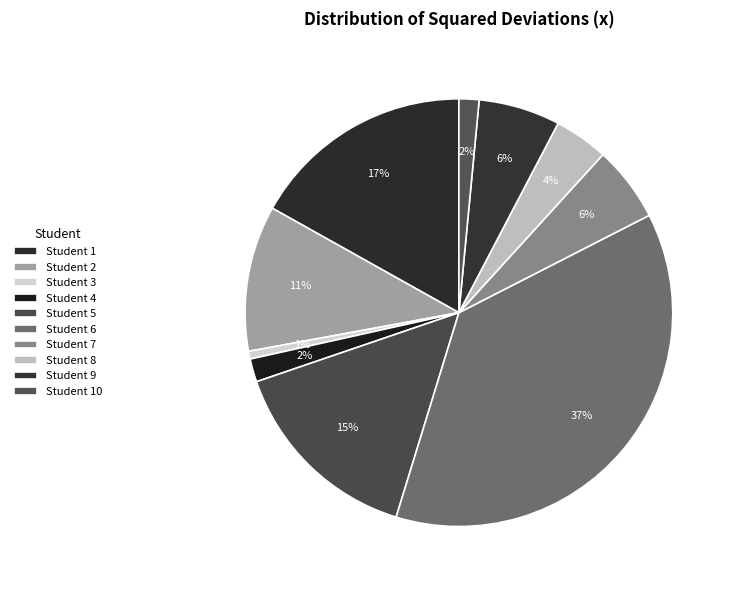

How many segments does this pie chart have?

10